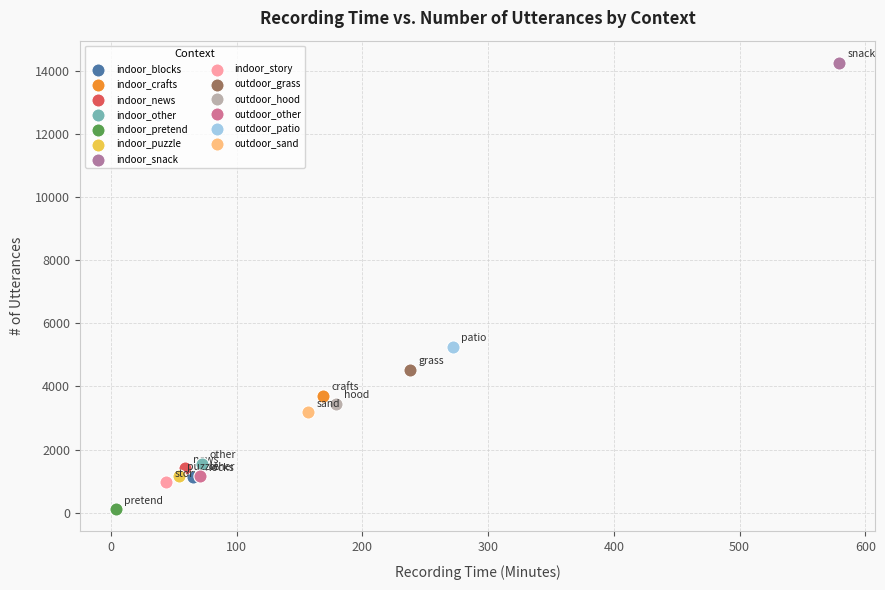

Which series contains the lowest Y value?

indoor_pretend